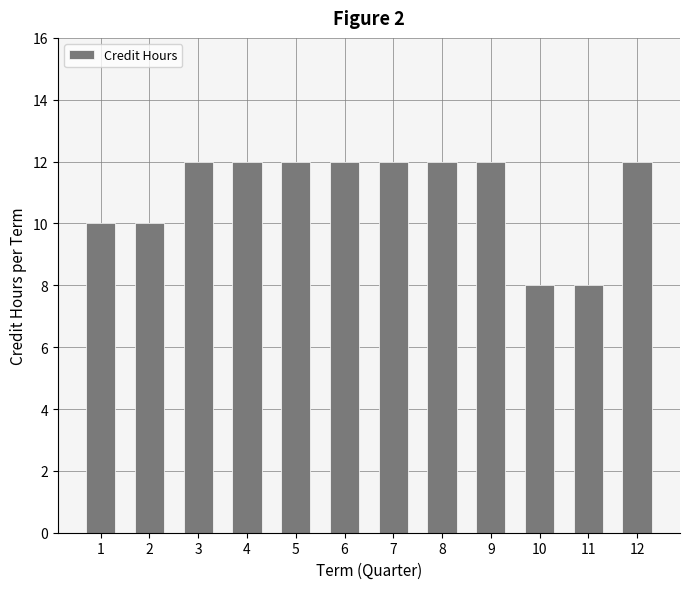

What is the difference between the maximum and minimum values?

4